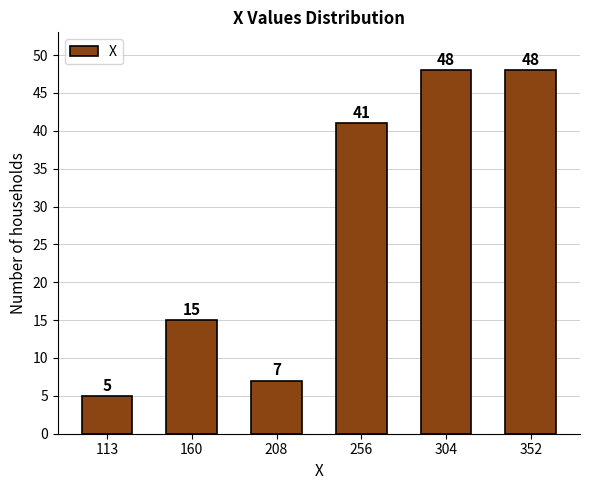

Reading left to right, transcribe all the data shown in this chart.

113=5	160=15	208=7	256=41	304=48	352=48